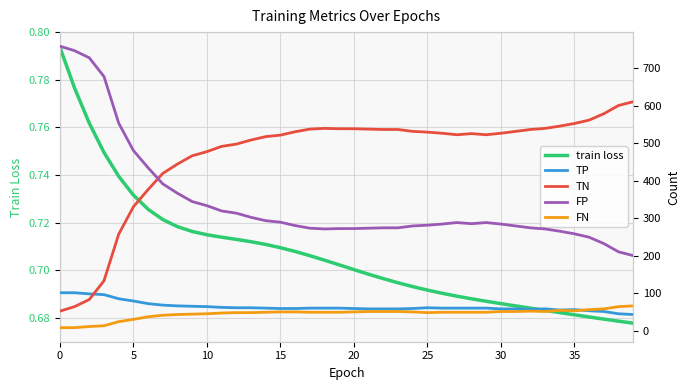

Is this an area chart (filled region under the line)?

No